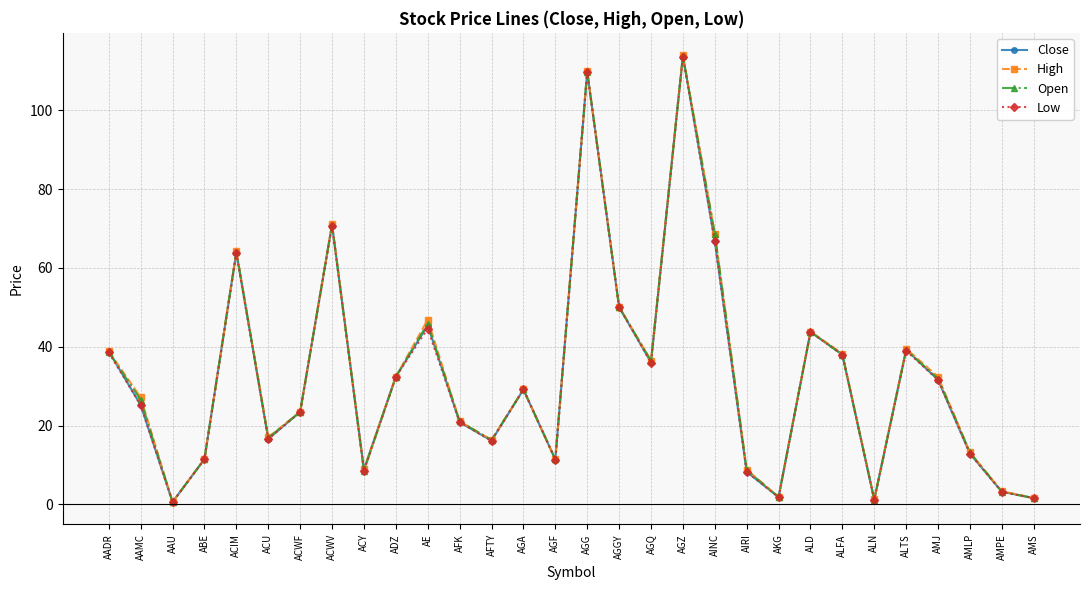

Count the number of categories in the chart.

30